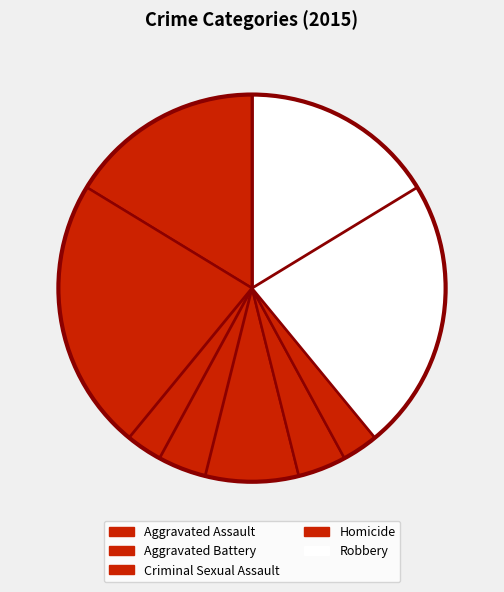

Which category has the biggest portion of the pie?

Robbery